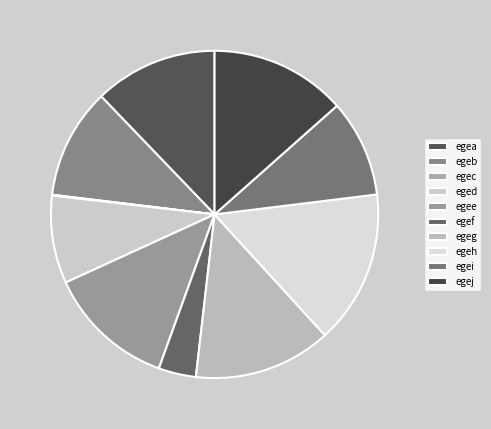

To the nearest percent, what percentage of the pie is egeg?

14%